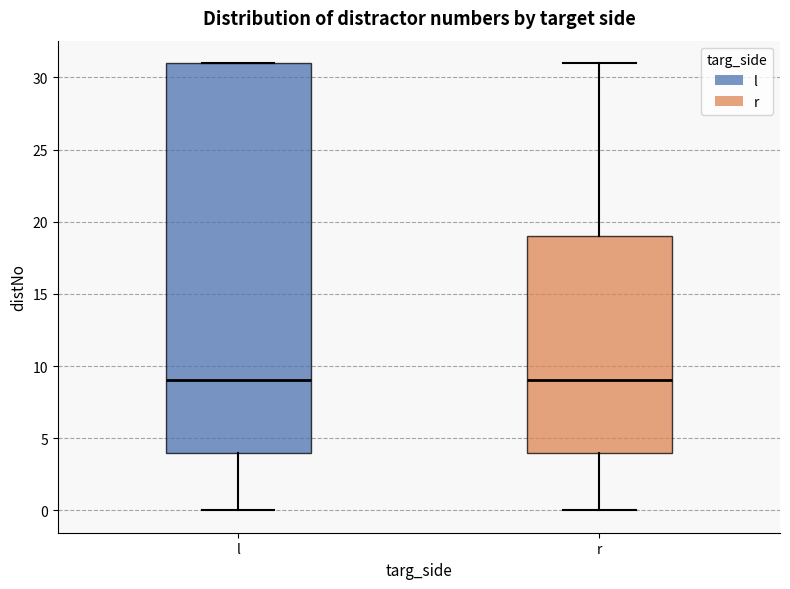

Which box is the tallest, from its lower edge to its upper edge?

l